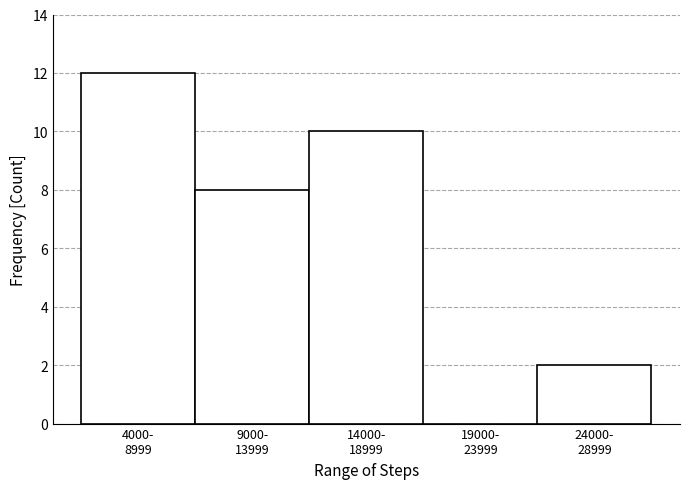

What is the maximum value shown in the chart?

12